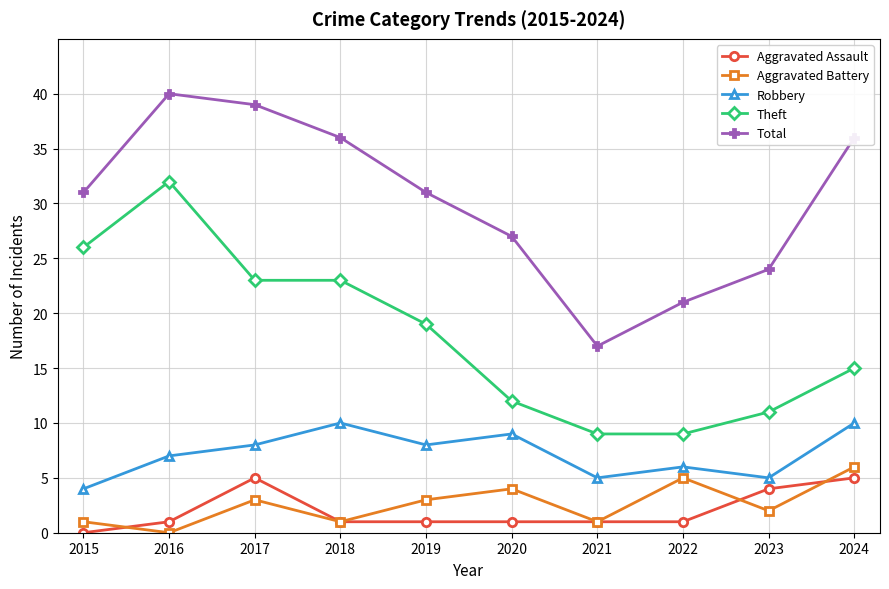

Which category has the highest value in the Total series?

2016